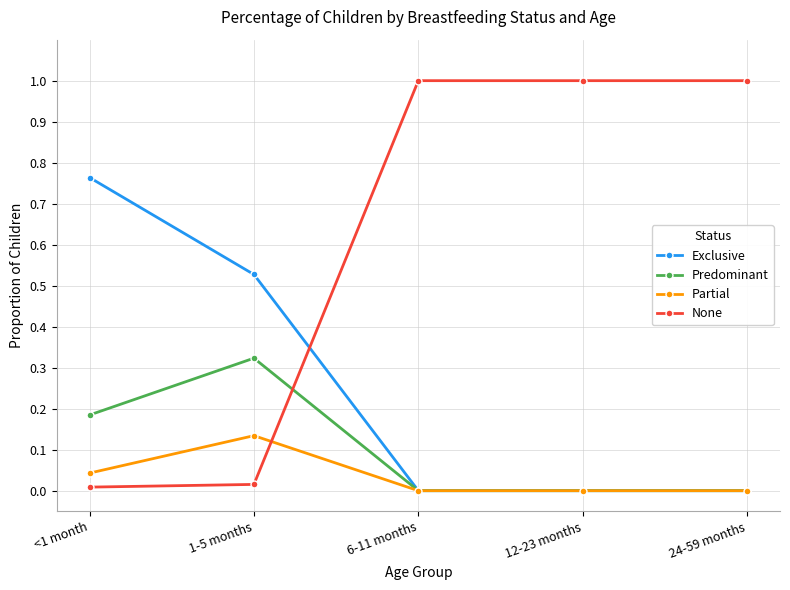

What is the maximum value for None?

1.0